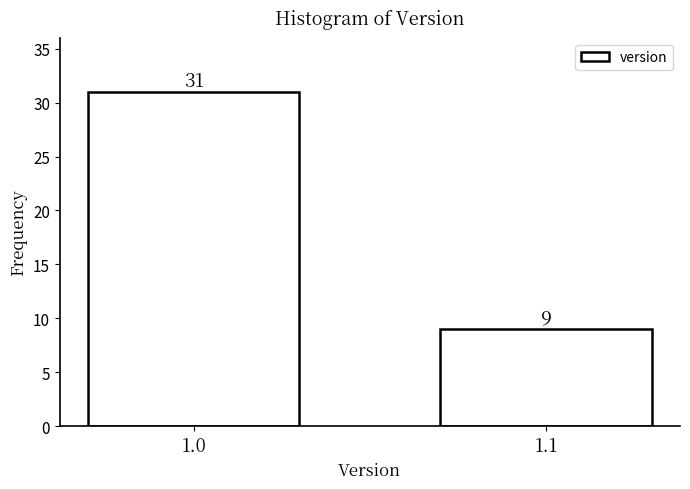

Reading left to right, list all the values displayed in this chart.

31	9